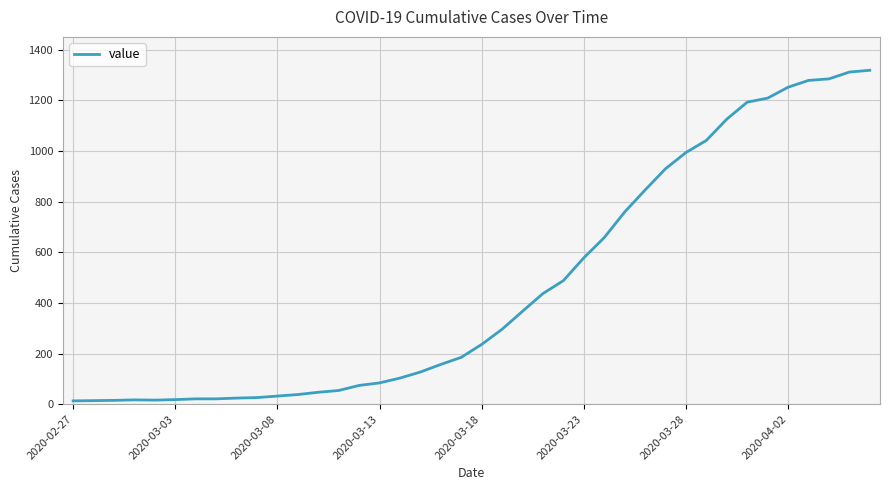

What is the greatest value displayed?

1319